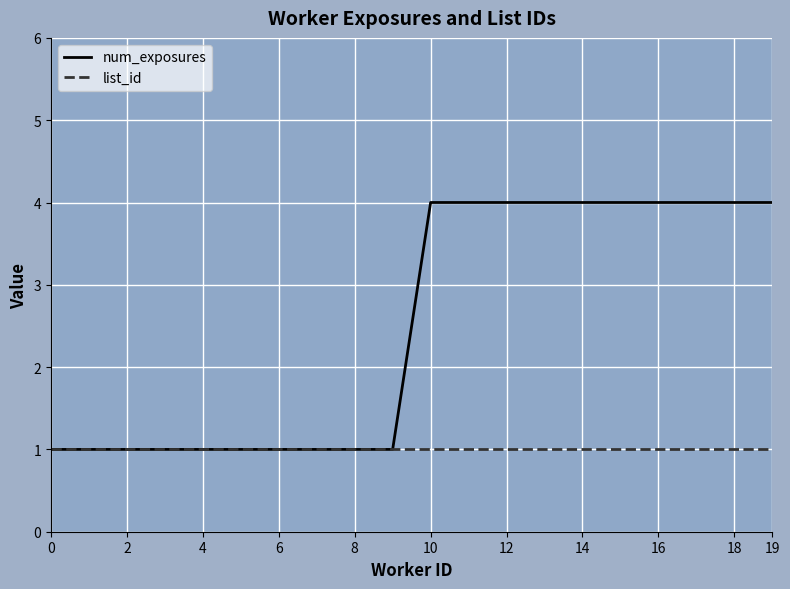

How many categories are shown in the chart?

20